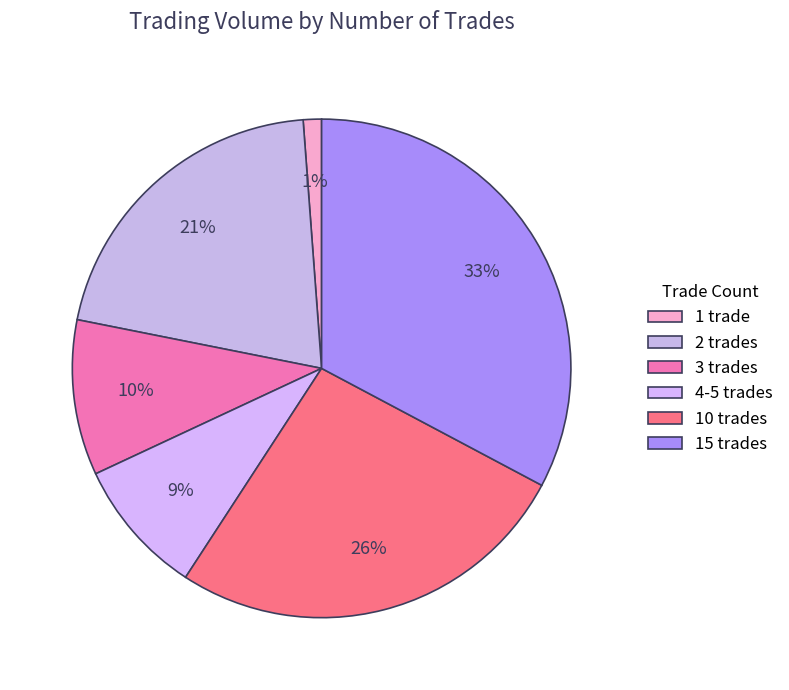

How many slices are in this pie chart?

6